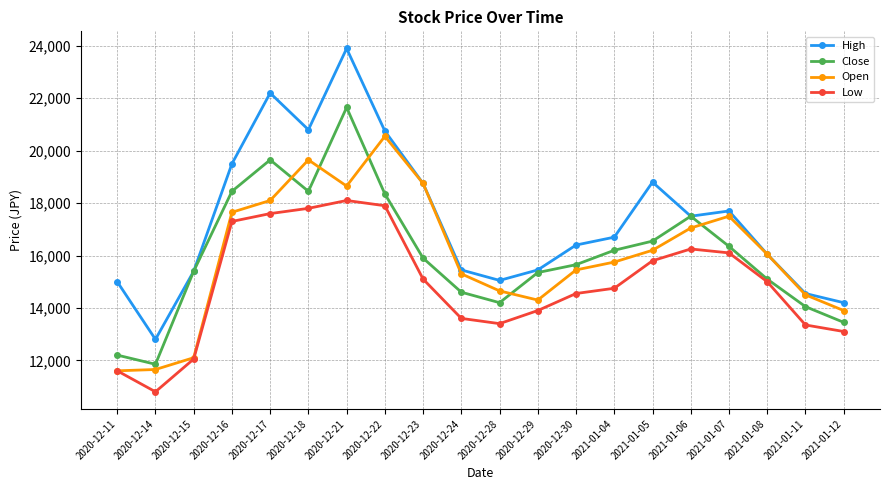

True or false: High has a value of 18750 at 2020-12-23.

True